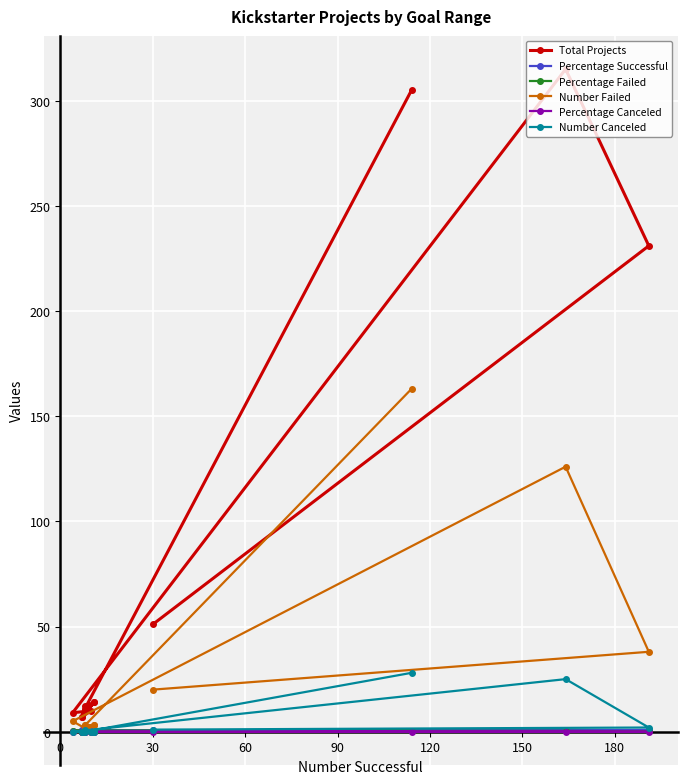

True or false: Total Projects has more than 2 interior local peaks.

True